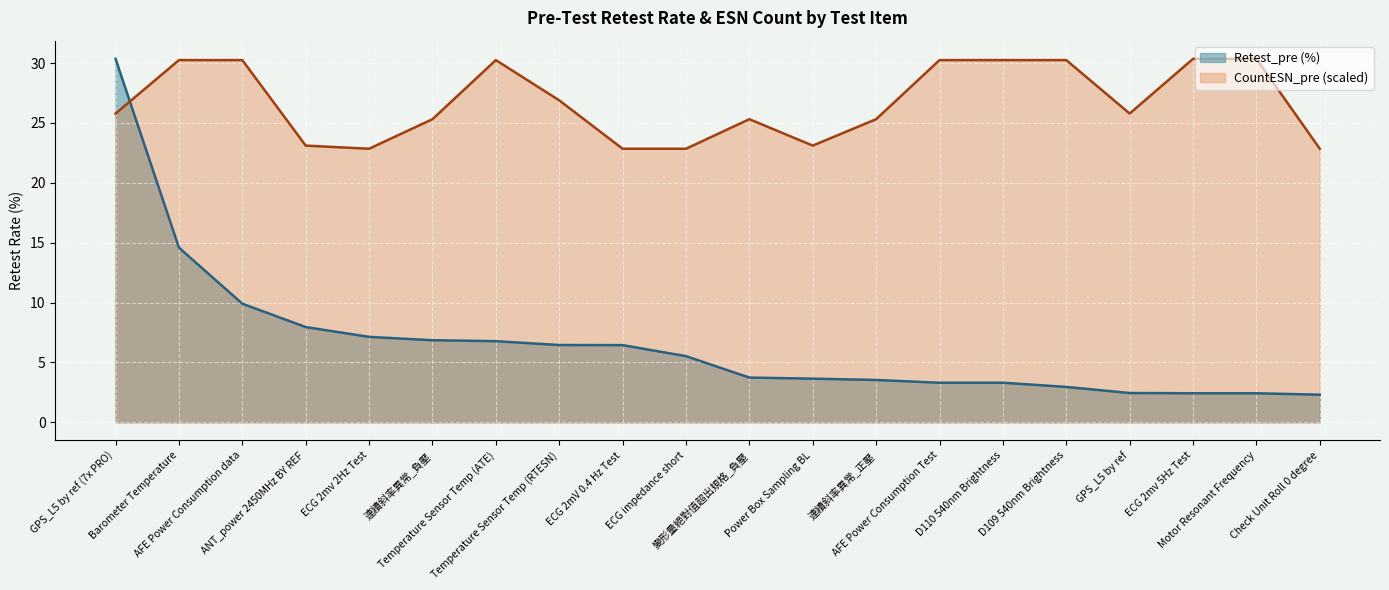

True or false: Retest_pre has more than 2 points higher than both neighbors.

False